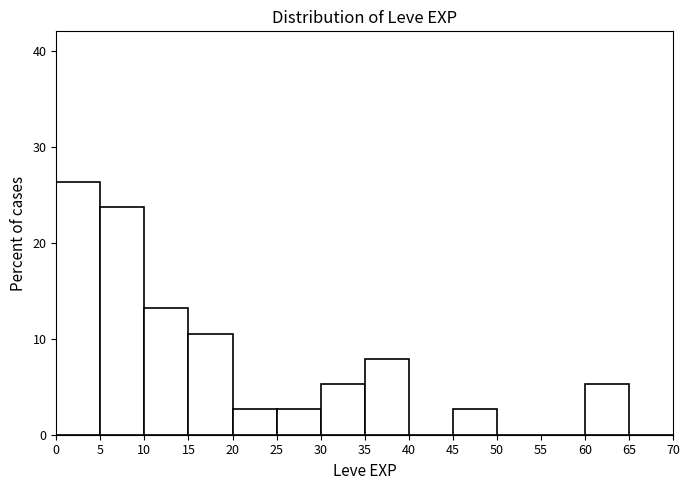

Which range on the x-axis has the tallest bar?

0 to 5